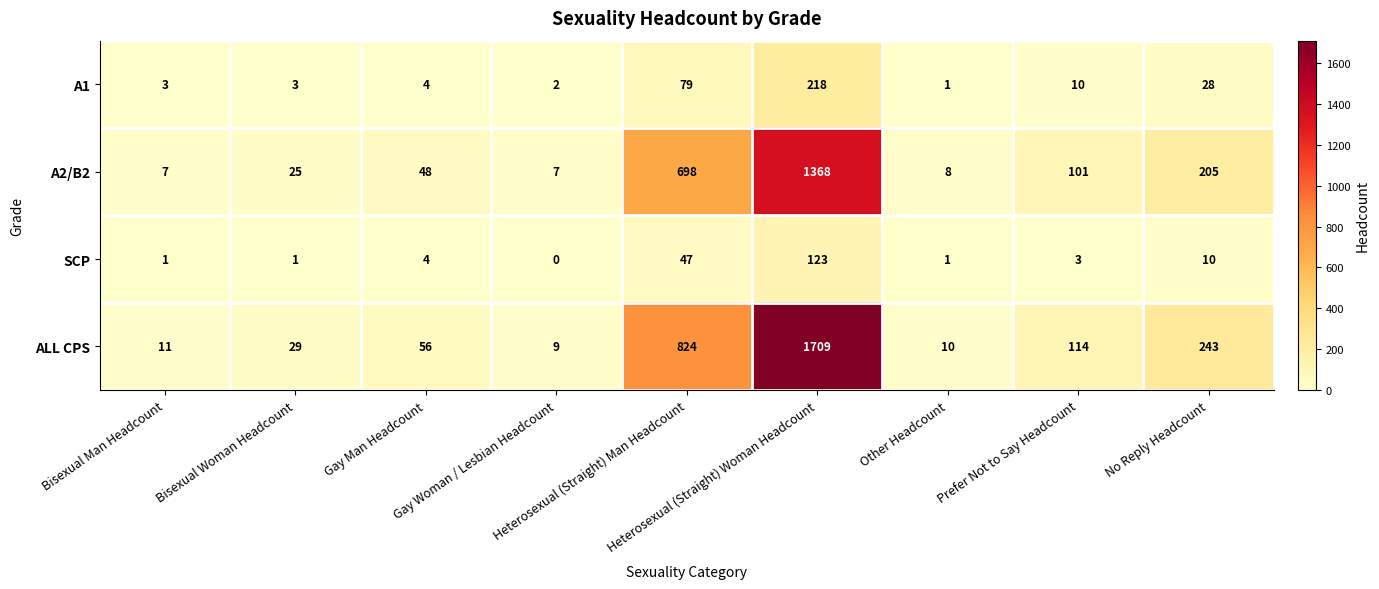

How many data points does each series have?

9